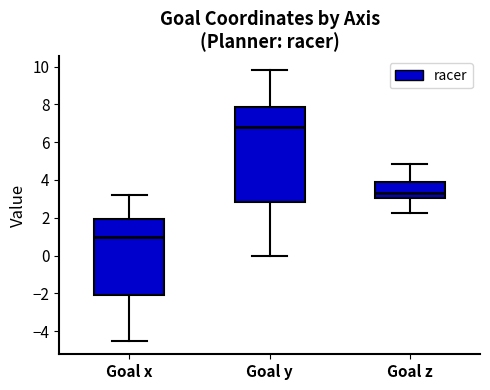

Reading left to right, read every box against the y-axis: the position of its median line, the range the box covers, and the ends of its whiskers. The values are not printed on the chart, so give them approximately, as read against the axis.

Goal x: median 1.0, box -2.2 to 2.0, whiskers -4.6 to 3.2
Goal y: median 6.8, box 2.8 to 7.8, whiskers 0.0 to 9.8
Goal z: median 3.2, box 3.0 to 4.0, whiskers 2.2 to 4.8